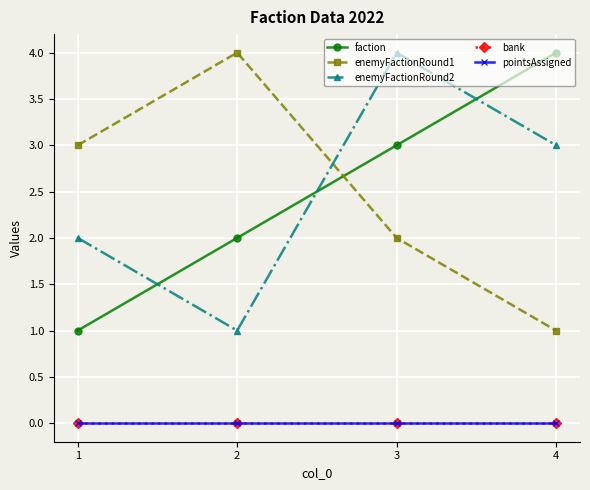

True or false: pointsAssigned and faction intersect in this chart.

False